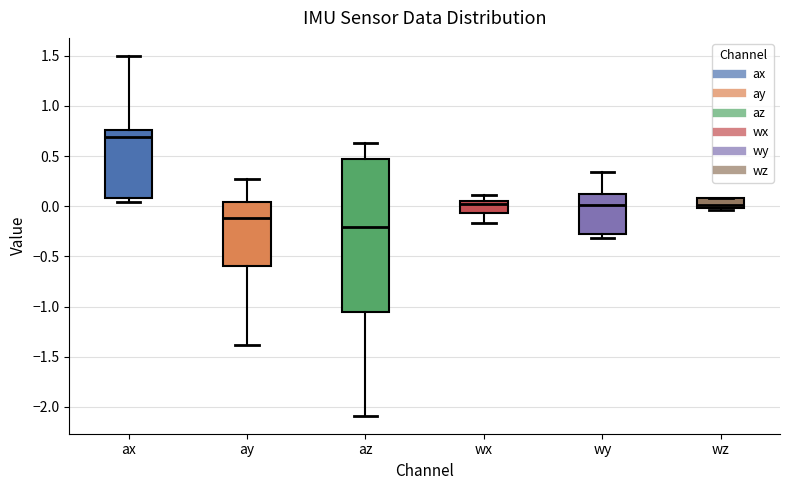

Reading left to right, read every box against the y-axis: the position of its median line, the range the box covers, and the ends of its whiskers. The values are not printed on the chart, so give them approximately, as read against the axis.

ax: median 0.70, box 0.10 to 0.75, whiskers 0.05 to 1.50
ay: median -0.10, box -0.60 to 0.05, whiskers -1.40 to 0.25
az: median -0.20, box -1.05 to 0.45, whiskers -2.10 to 0.65
wx: median 0.00, box -0.05 to 0.05, whiskers -0.15 to 0.10
wy: median 0.00, box -0.30 to 0.10, whiskers -0.30 (just below the box's lower edge) to 0.35
wz: median 0.00 (just above the box's lower edge), box 0.00 to 0.10, whiskers -0.05 to 0.10